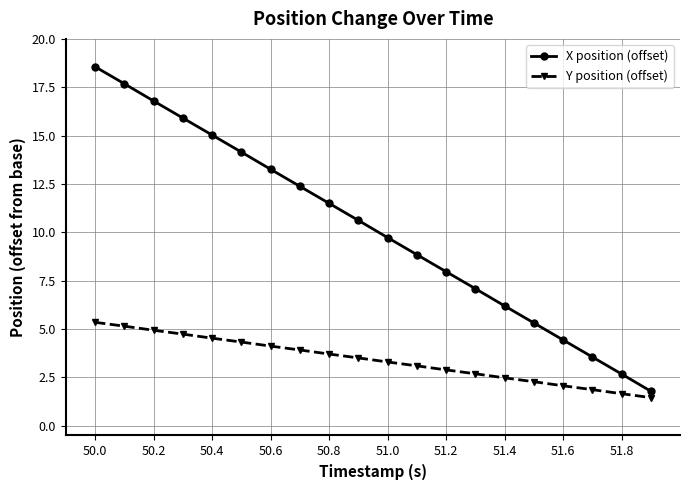

Which series has the largest total across all categories?

X position (offset)